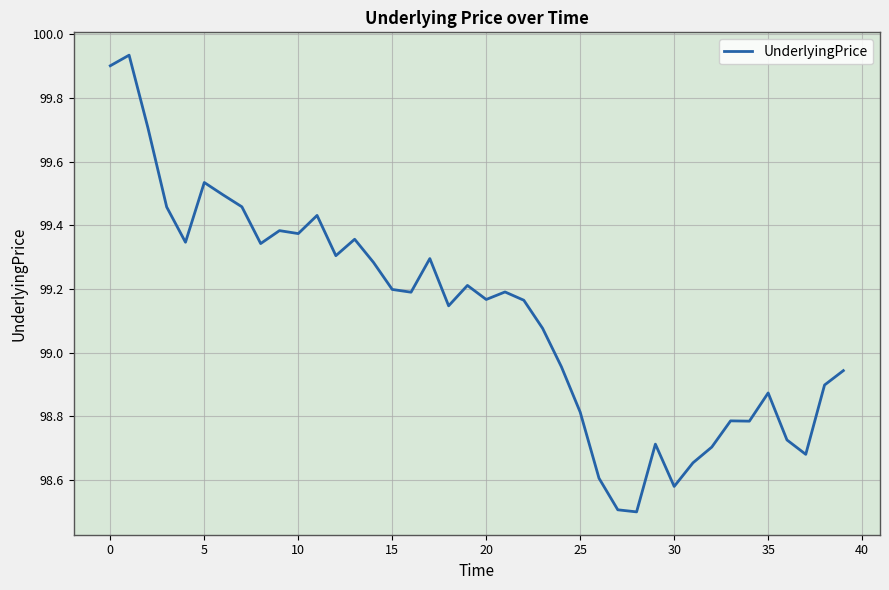

What is the smallest value displayed?

98.5